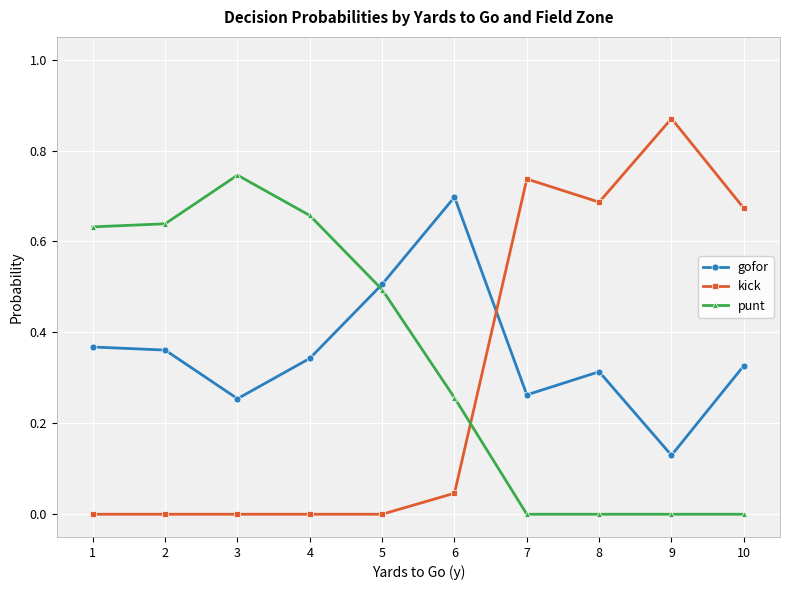

The kick series shows 0.6 at 2. True or false?

False